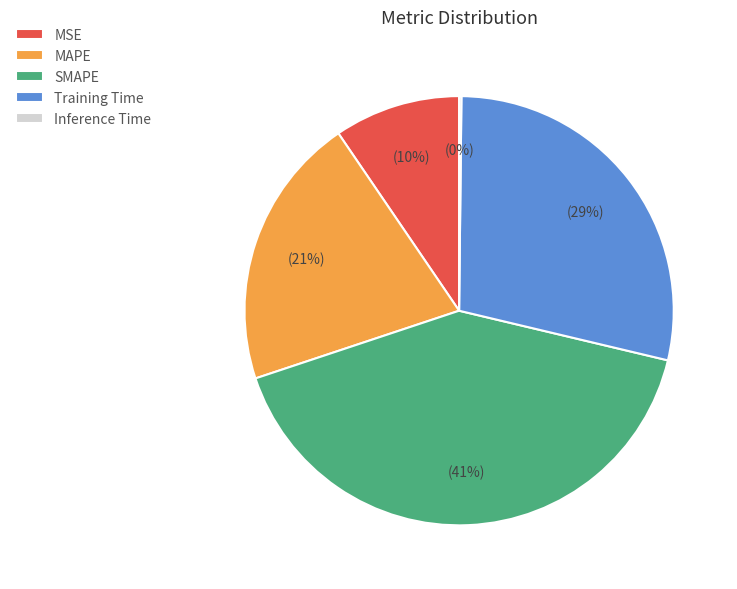

What is the largest slice in the pie chart?

SMAPE